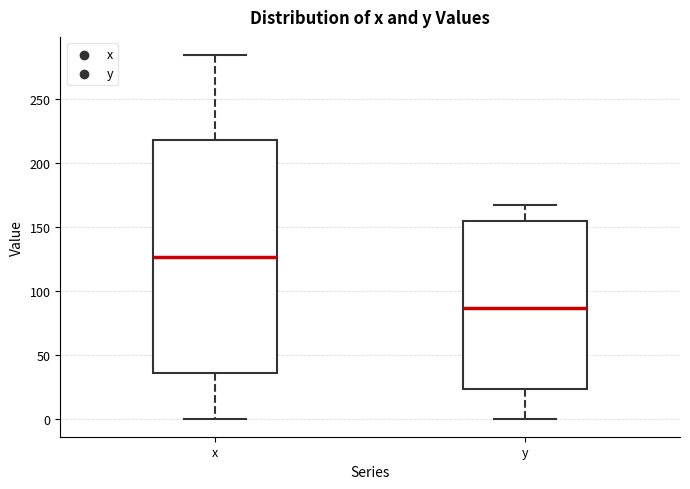

Which box has the highest median line?

x